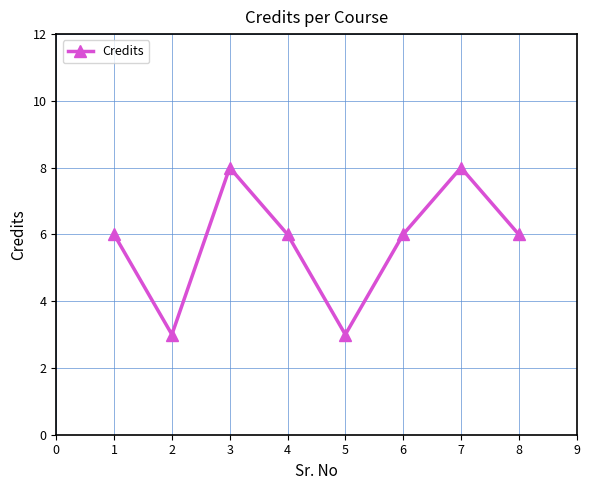

Read the value at 4.

6